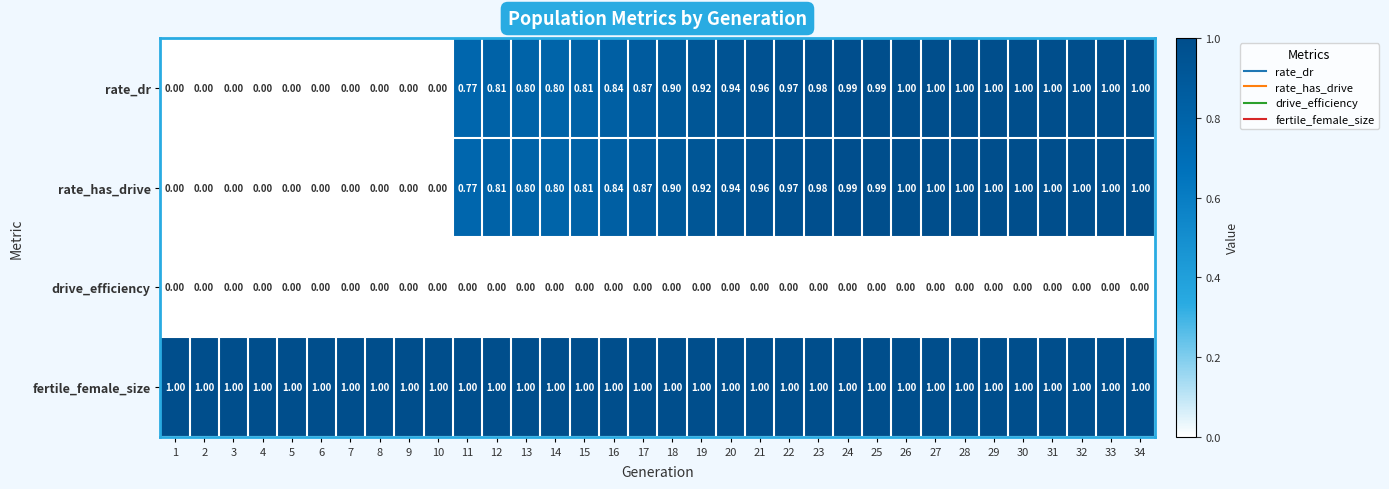

Is the value of fertile_female_size at 27 greater than the value of drive_efficiency at 5?

Yes